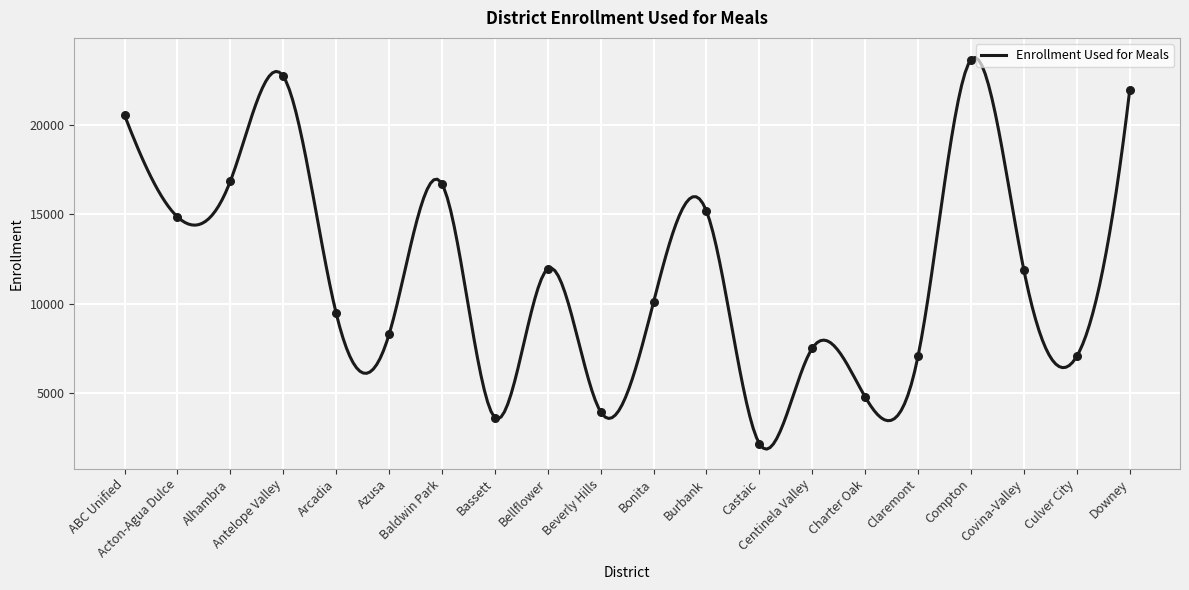

Between Charter Oak and Castaic, which is larger?

Charter Oak